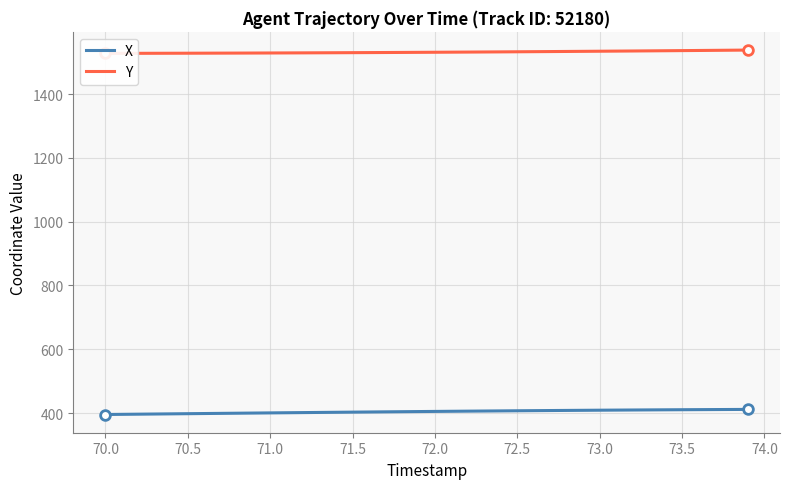

What is the difference between the maximum and minimum values in the Y series?

10.3